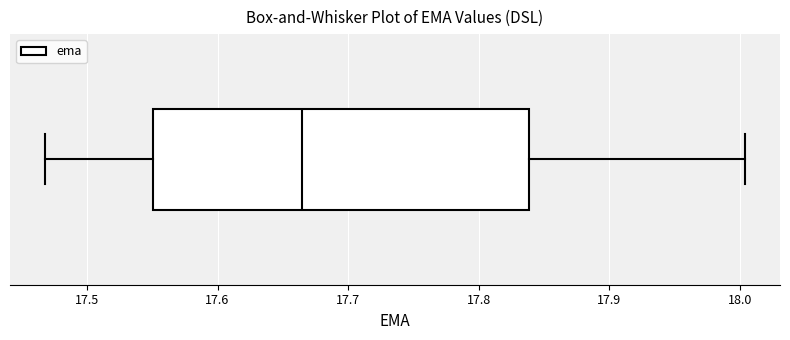

Where does the left whisker of the box end on the x-axis? The values are not printed on the chart, so give them approximately, as read against the axis.

17.47